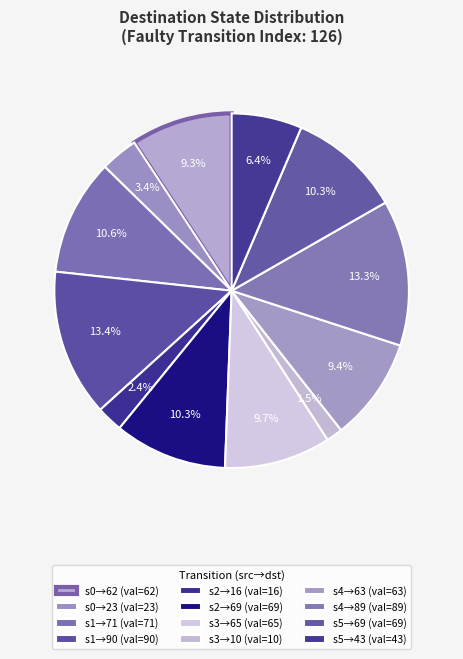

Is there any slice that represents more than half of the pie?

No